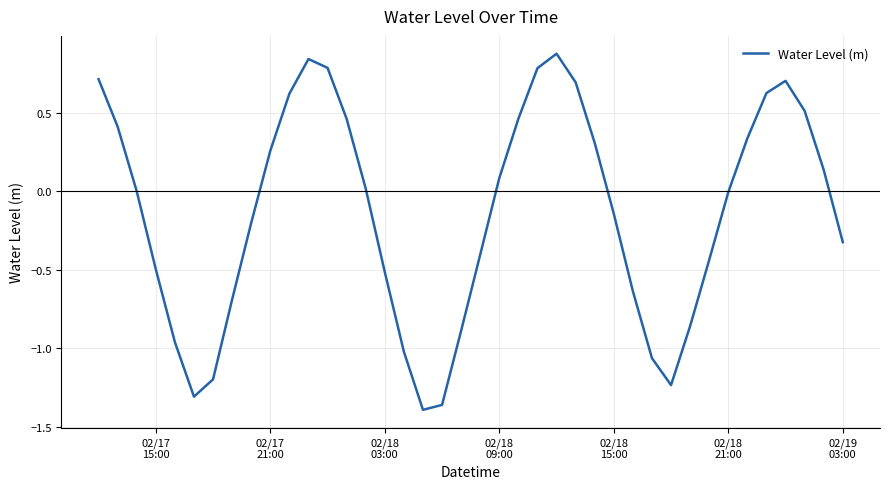

What is the difference between the maximum and minimum values?

2.3